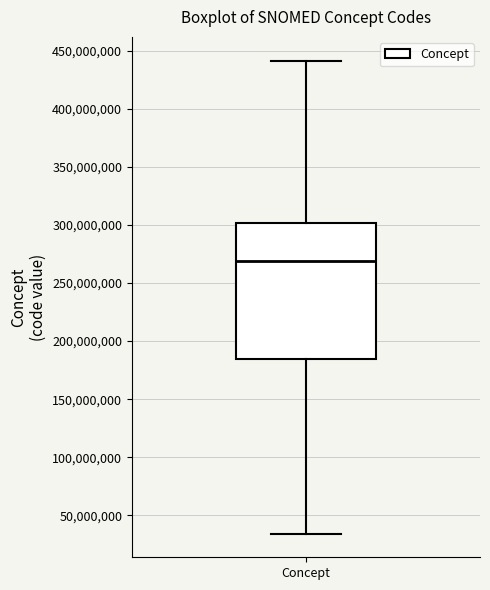

Transcribe this box plot: give where the median line is, the range the box spans, and where the two whiskers end, as read against the y-axis. The values are not printed on the chart, so give them approximately, as read against the axis.

median 270000000, box 185000000 to 300000000, whiskers 35000000 to 440000000